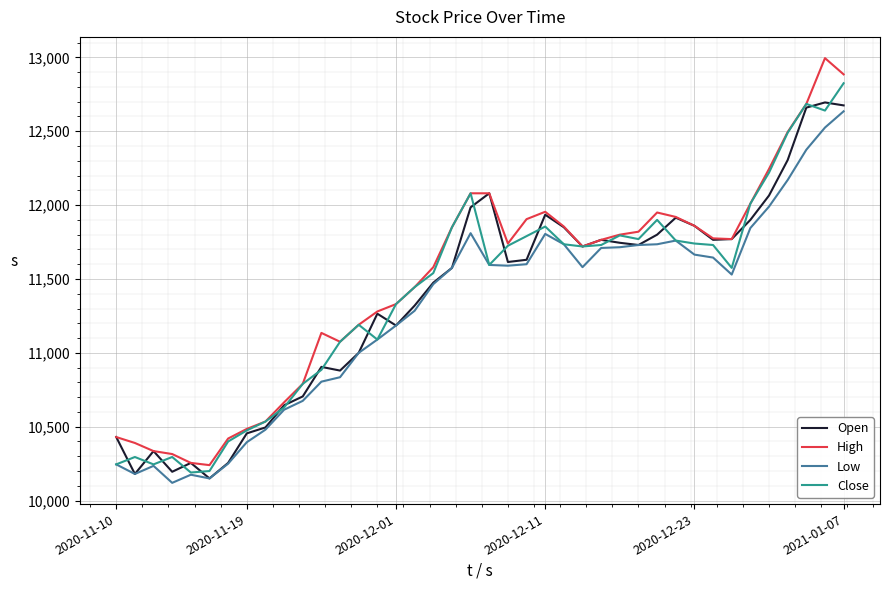

What is the minimum value shown in the chart?

10120